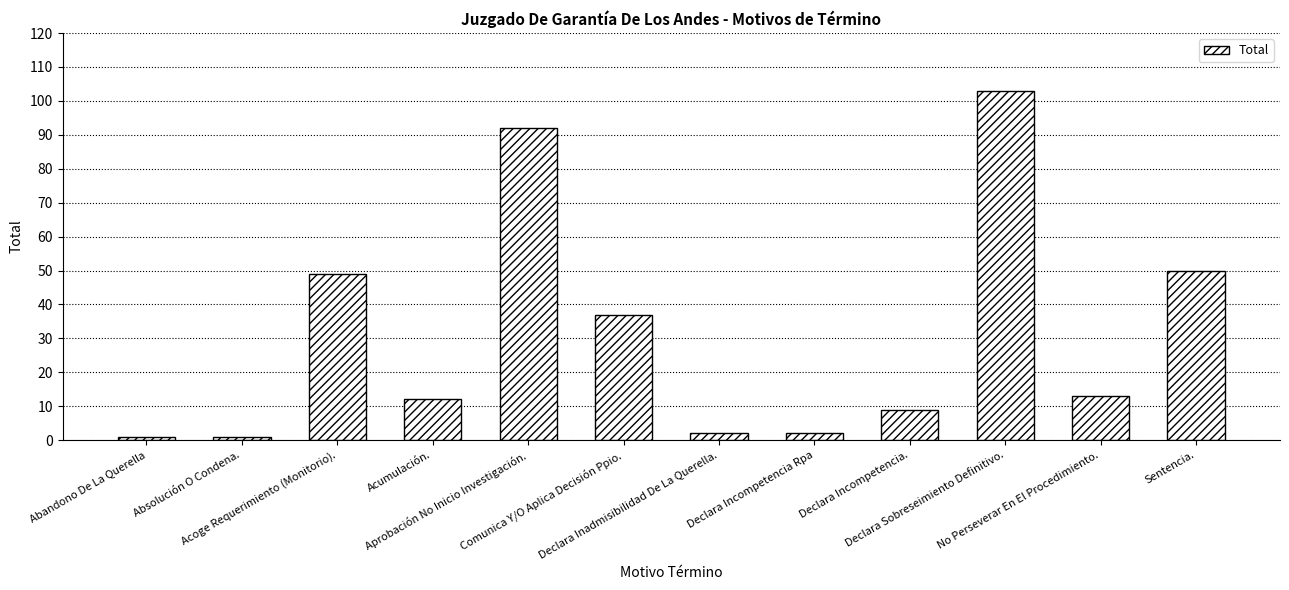

How many data points are less than 13?

6